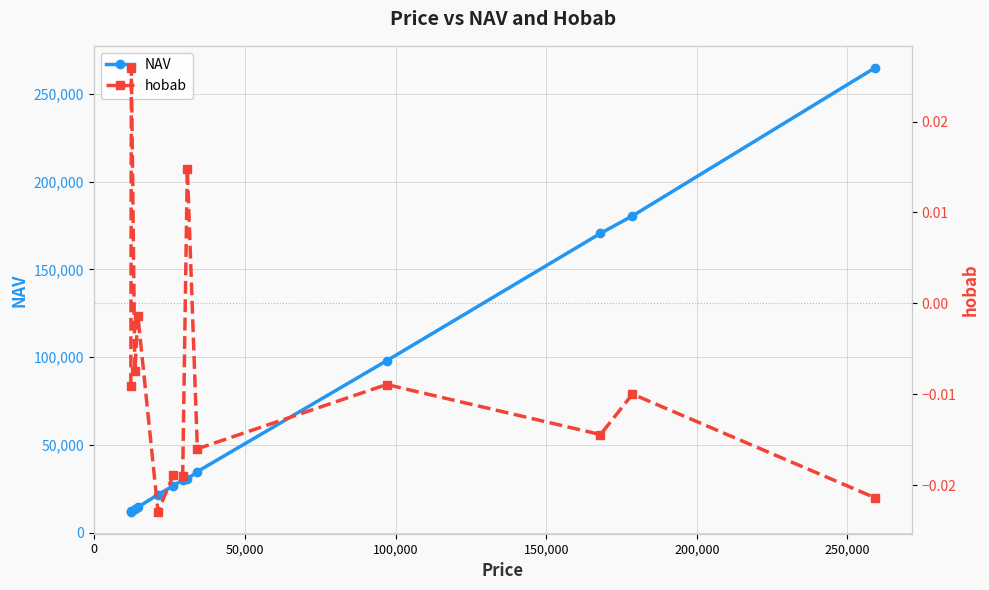

What is the value of the NAV point at the 6th from the left?

26700